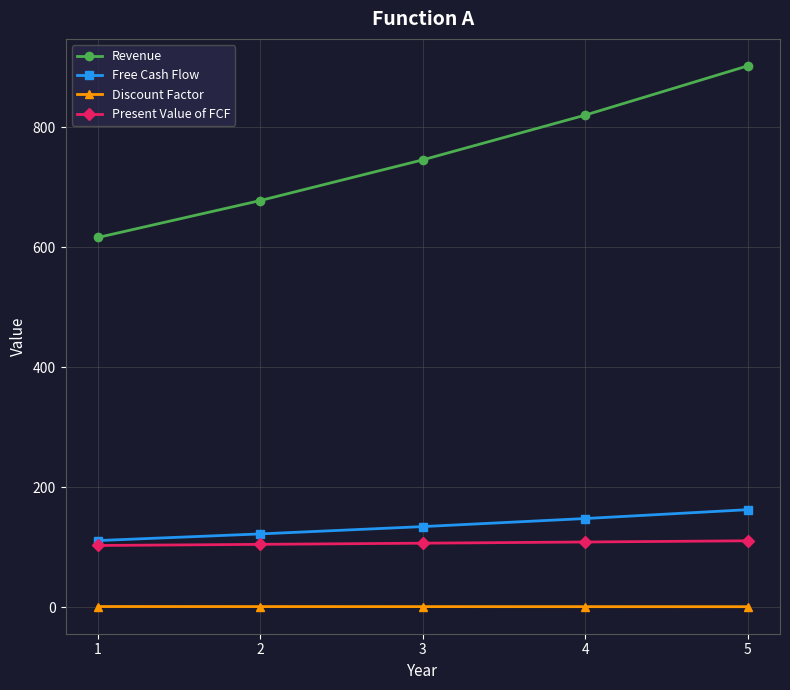

Does the chart have visible grid lines?

Yes